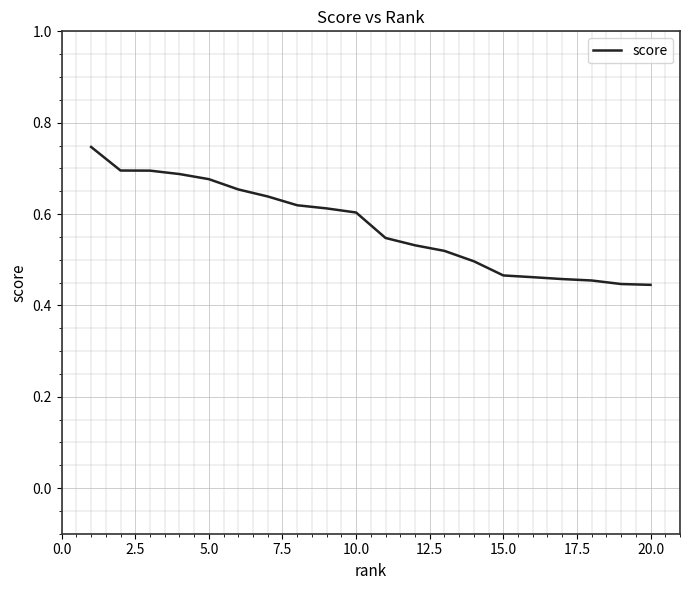

Is this an area chart (filled region under the line)?

No